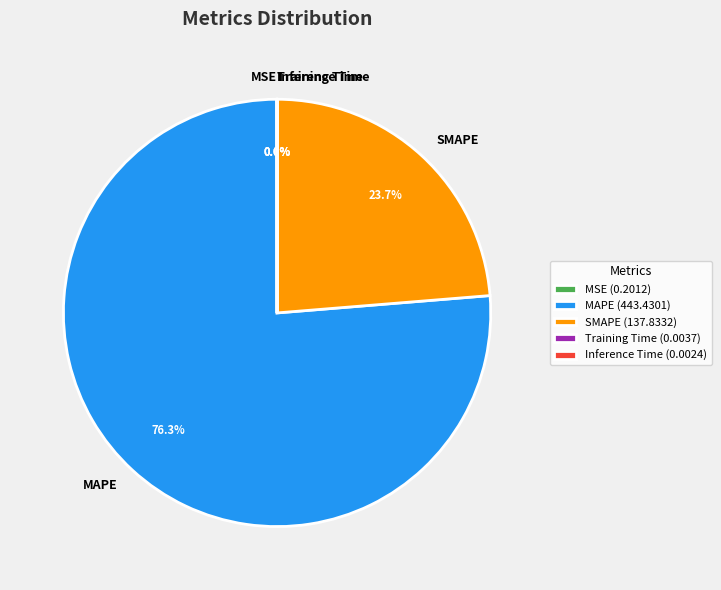

Combined, what portion of the pie is SMAPE and MAPE?

100.0%